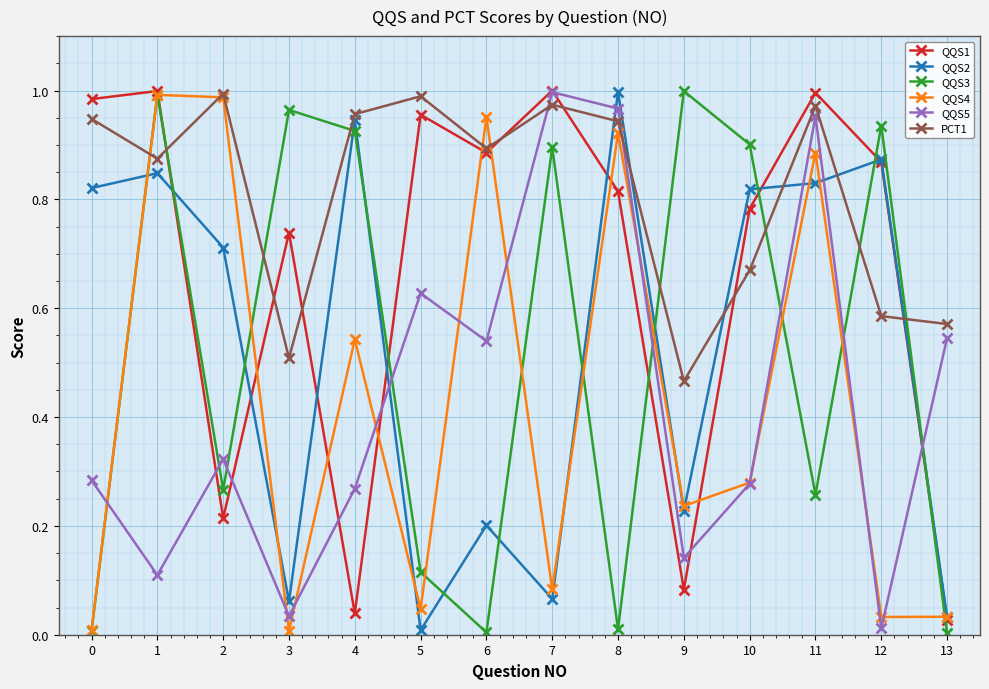

Is it true that QQS2 equals 0.2 at 6?

True